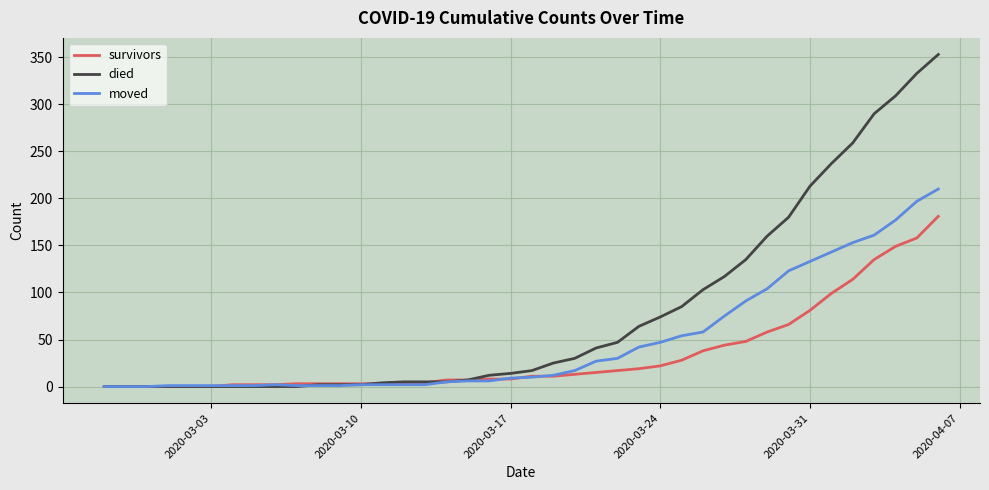

Which series has the widest spread of values?

died